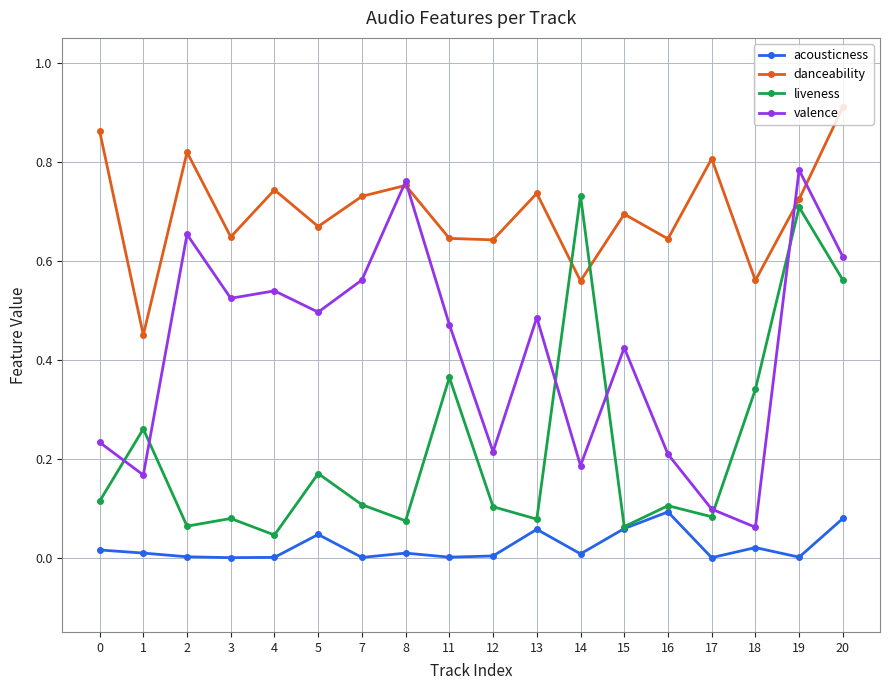

Which series has the largest total across all categories?

danceability